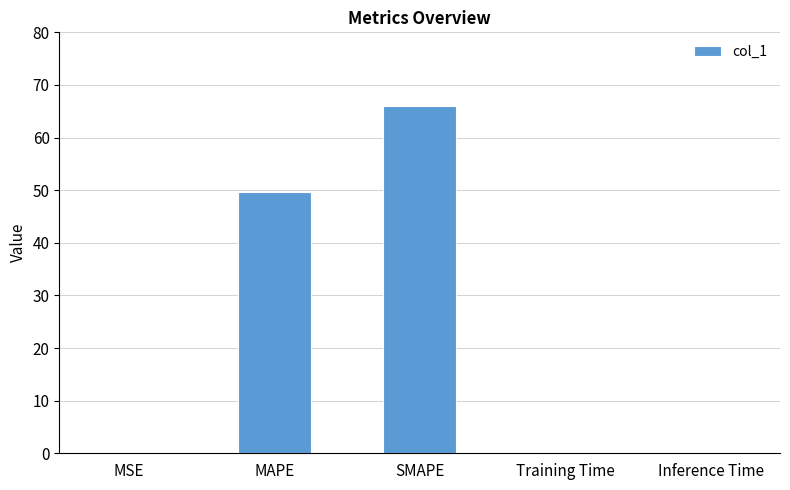

Is it true that the value at MAPE is 31.8?

False